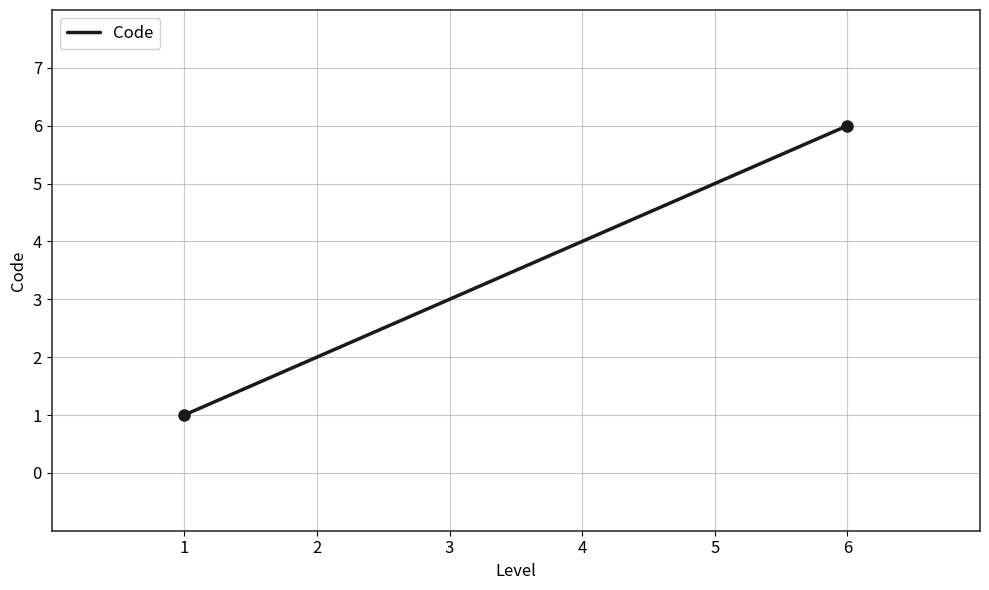

How many lines are shown in the chart?

1